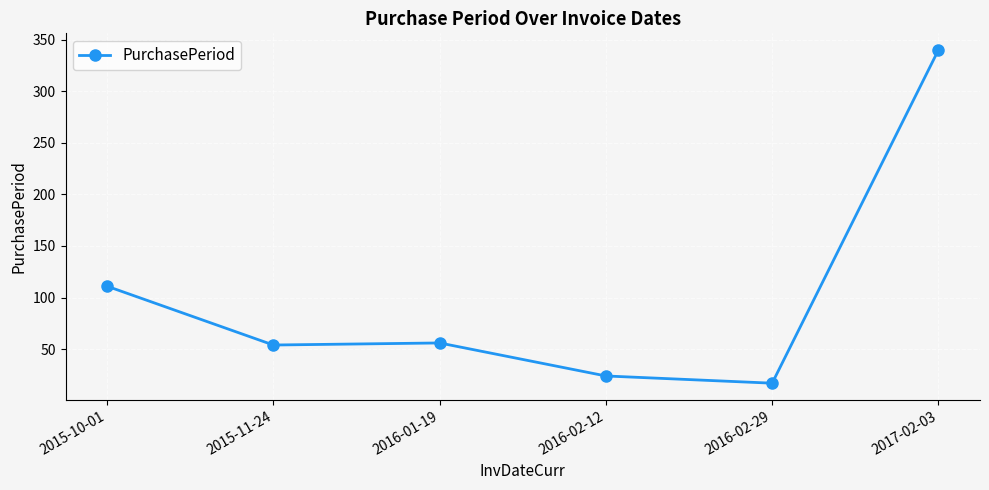

The value at 2015-11-24 is 75. True or false?

False